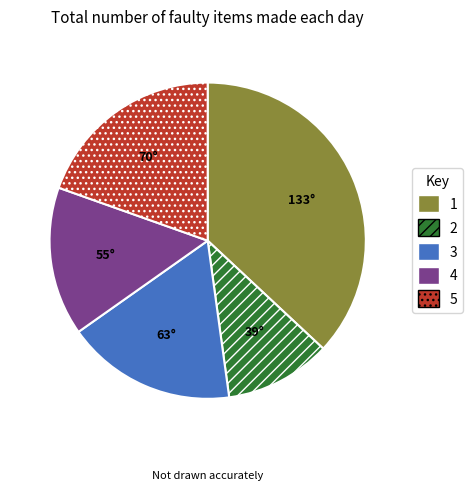

True or false: 3 accounts for 11% of the total.

False